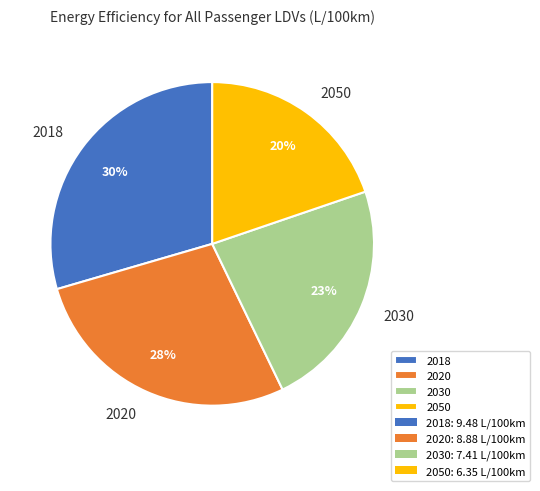

Do 2018 and 2050 together represent more than half of the pie?

No